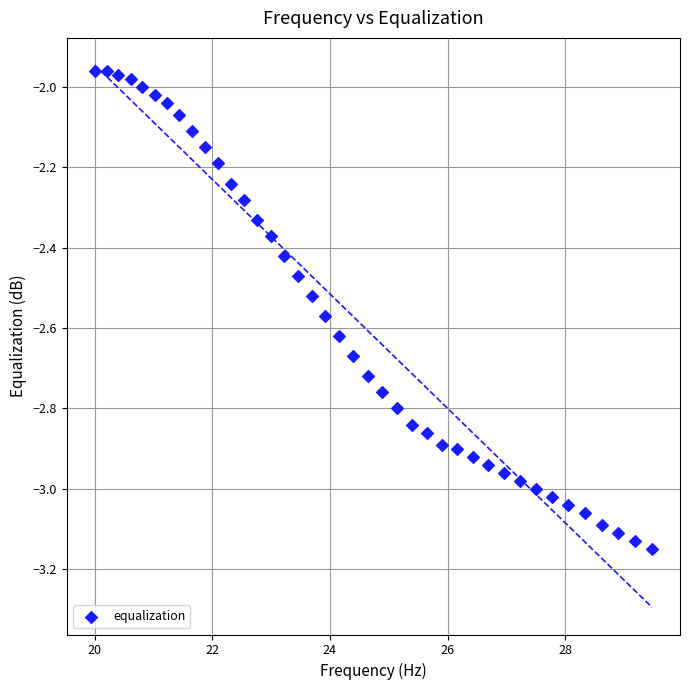

What is the range of Y values (max minus min)?

1.2